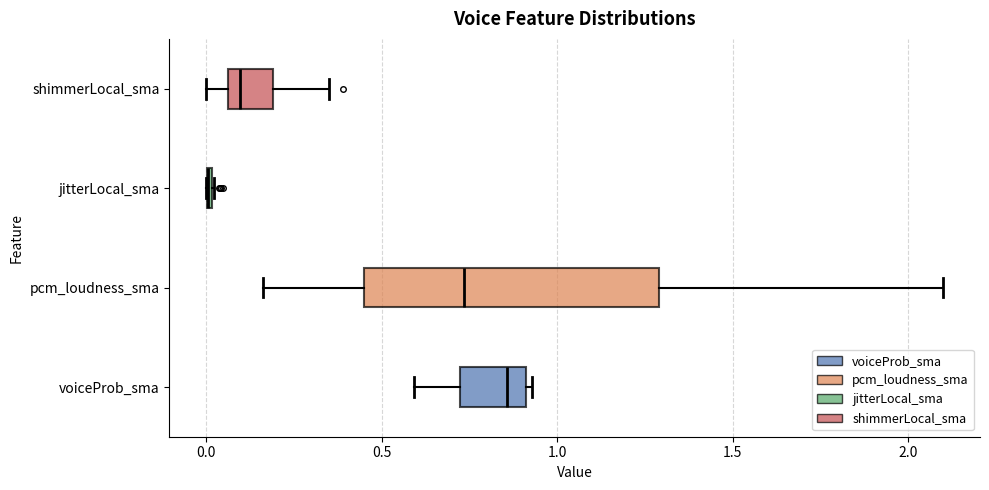

Reading bottom to top, transcribe this box plot: for each box, give where its median line is, the range the box spans, and where its two whiskers end, as read against the x-axis. The values are not printed on the chart, so give them approximately, as read against the axis.

voiceProb_sma: median 0.85, box 0.70 to 0.90, whiskers 0.60 to 0.95
pcm_loudness_sma: median 0.75, box 0.45 to 1.30, whiskers 0.15 to 2.10
jitterLocal_sma: box collapsed to a line at 0.00, whiskers 0.00 to 0.00
shimmerLocal_sma: median 0.10, box 0.05 to 0.20, whiskers 0.00 to 0.35